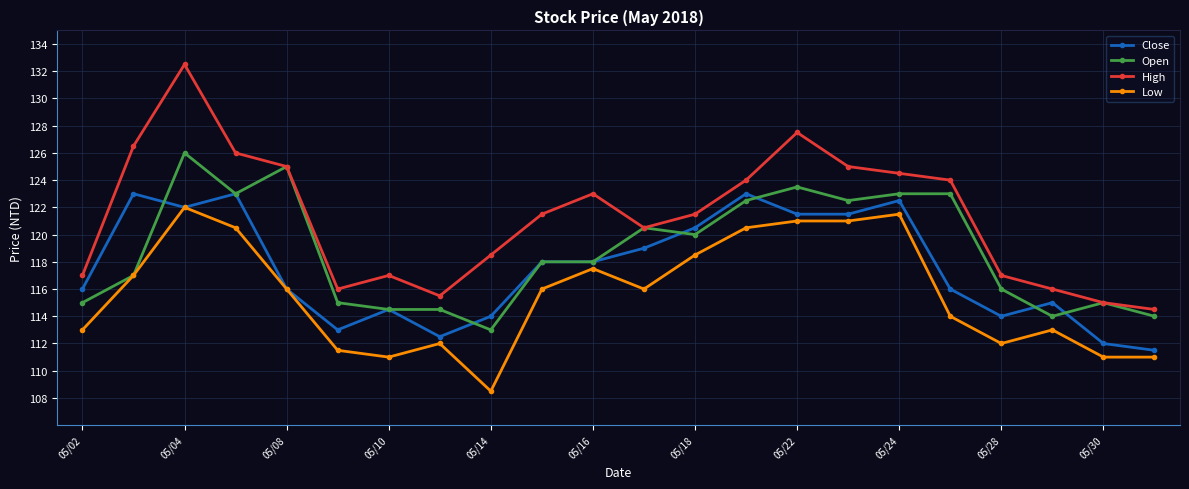

What is the value of the Close point at the 13th from the left?

120.5